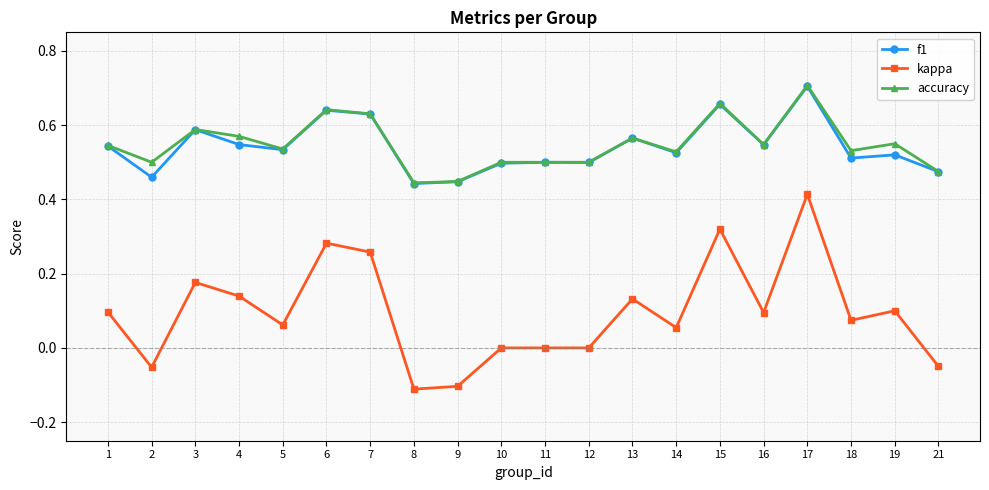

True or false: kappa and f1 intersect in this chart.

False